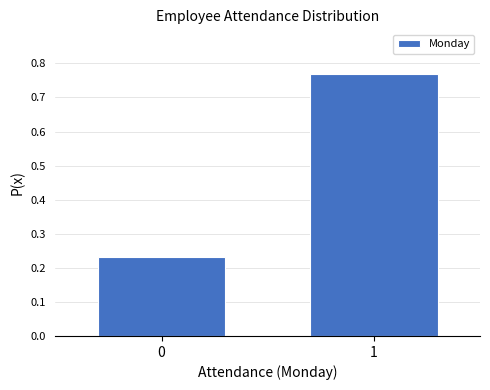

The chart shows a value of 1.2 at 1. True or false?

False